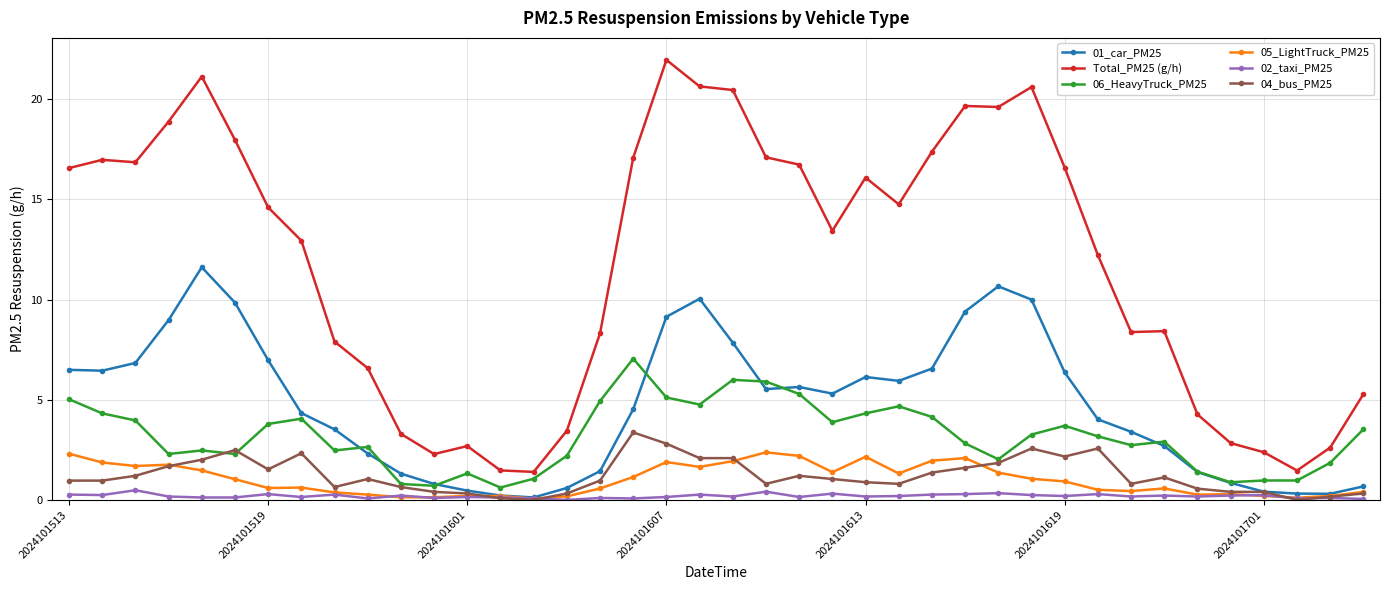

Rank the series by their maximum value, from lowest to highest.

02_taxi_PM25, 05_LightTruck_PM25, 04_bus_PM25, 06_HeavyTruck_PM25, 01_car_PM25, Total_PM25 (g/h)